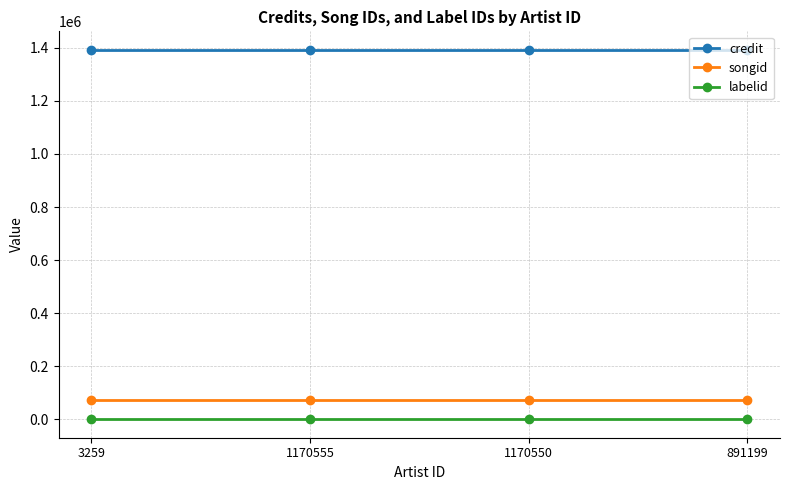

What is the highest value of the songid series?

74026